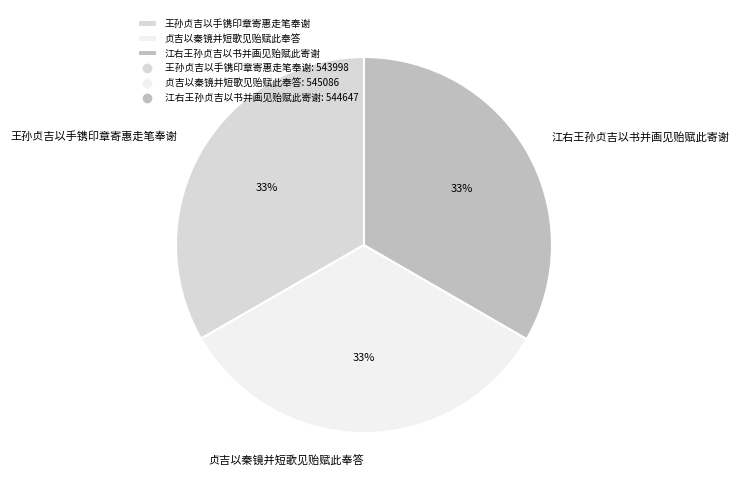

What is the ratio of the value at 江右王孙贞吉以书并画见贻赋此寄谢 to the value at 王孙贞吉以手镌印章寄惠走笔奉谢?

1.0